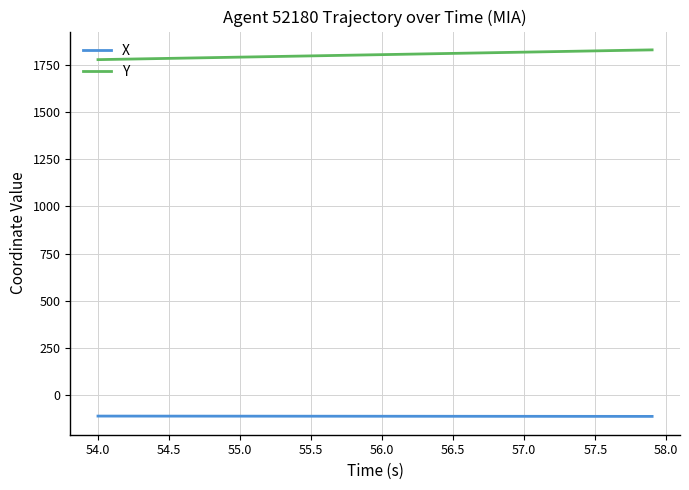

Rank the series by their maximum value, from lowest to highest.

X, Y